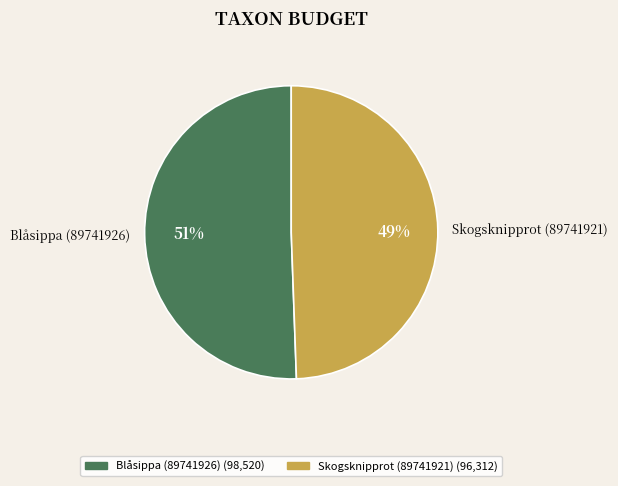

Combined, do Skogsknipprot (89741921) and Blåsippa (89741926) account for over 50%?

Yes